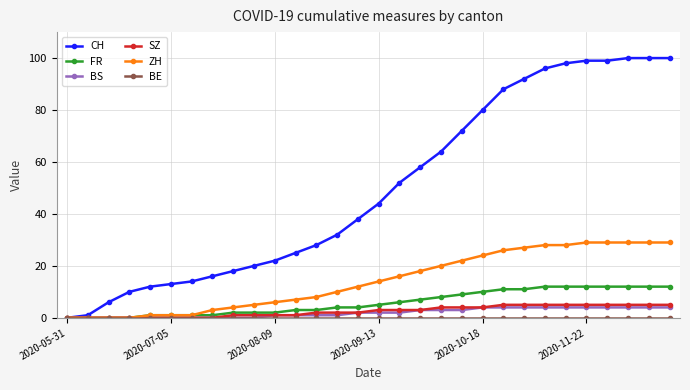

Which series has the largest total across all categories?

CH